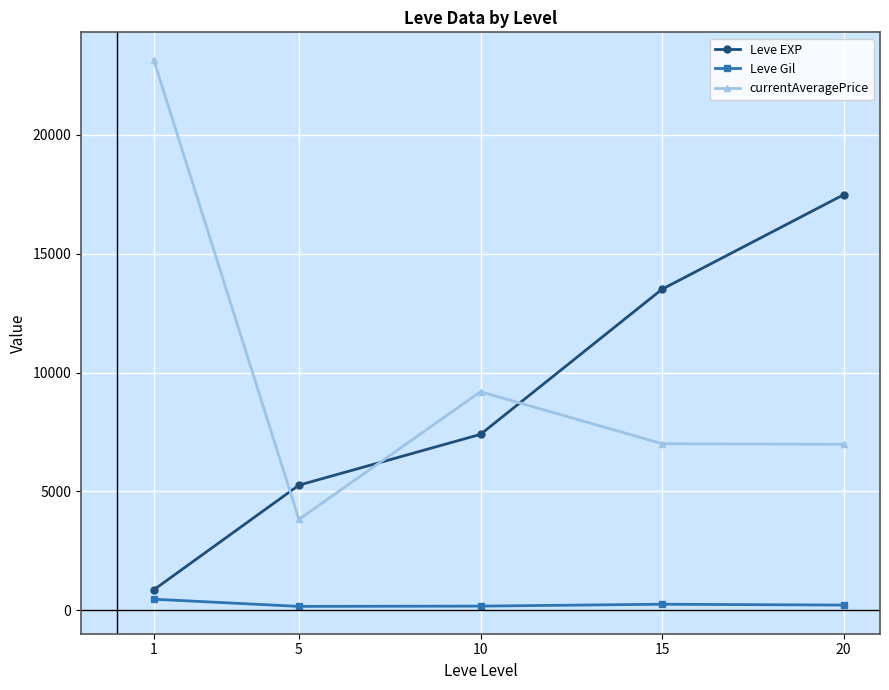

What value does the Leve Gil series have at 1?

461.3